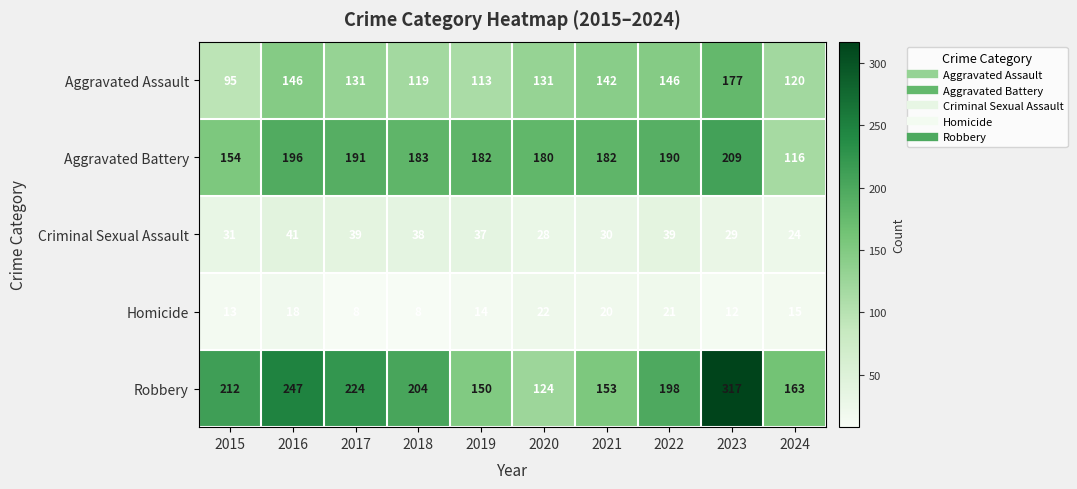

Which series has the widest spread of values?

Robbery